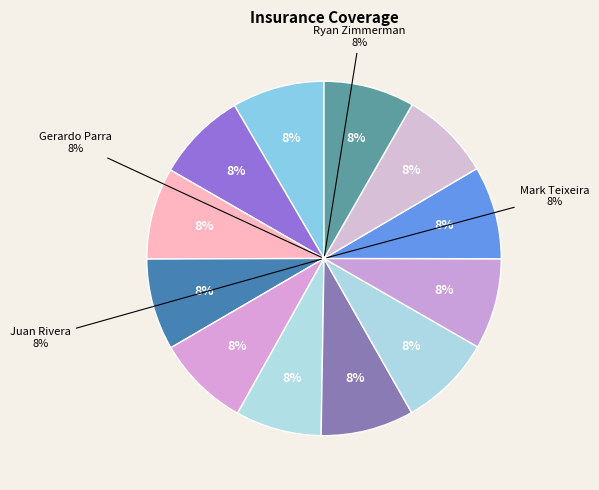

To the nearest percent, what is the average slice percentage?

8%